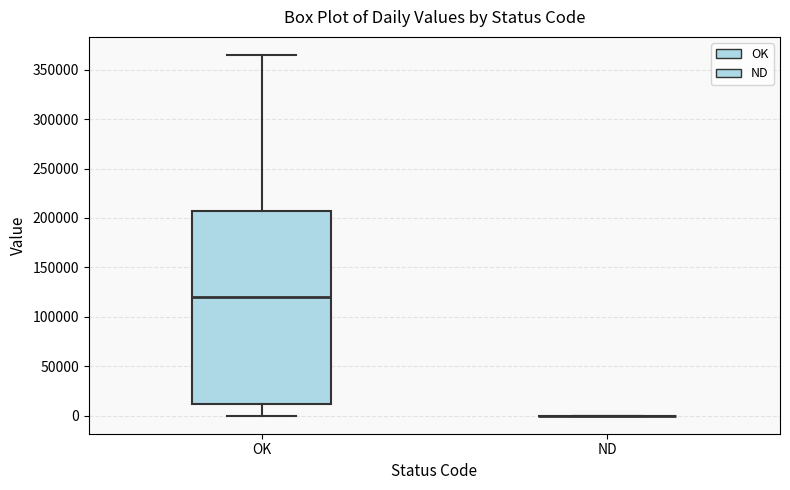

Comparing the boxes themselves (not the whiskers), which one is the tallest?

OK